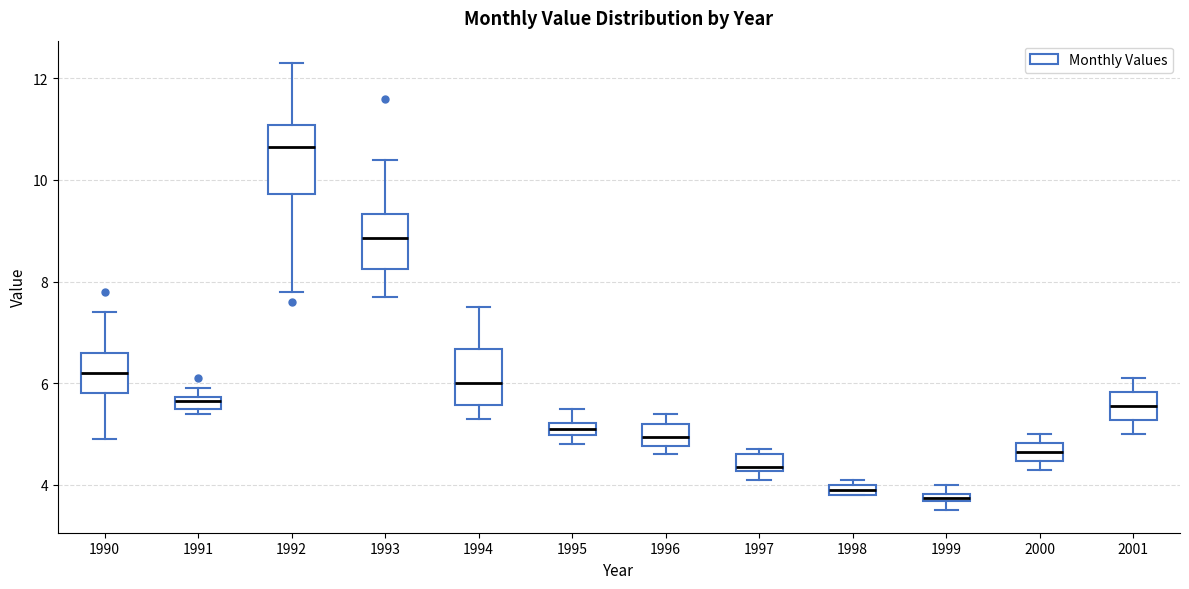

Where does the lower whisker of the box at x = 1994 end on the y-axis? The values are not printed on the chart, so give them approximately, as read against the axis.

5.4